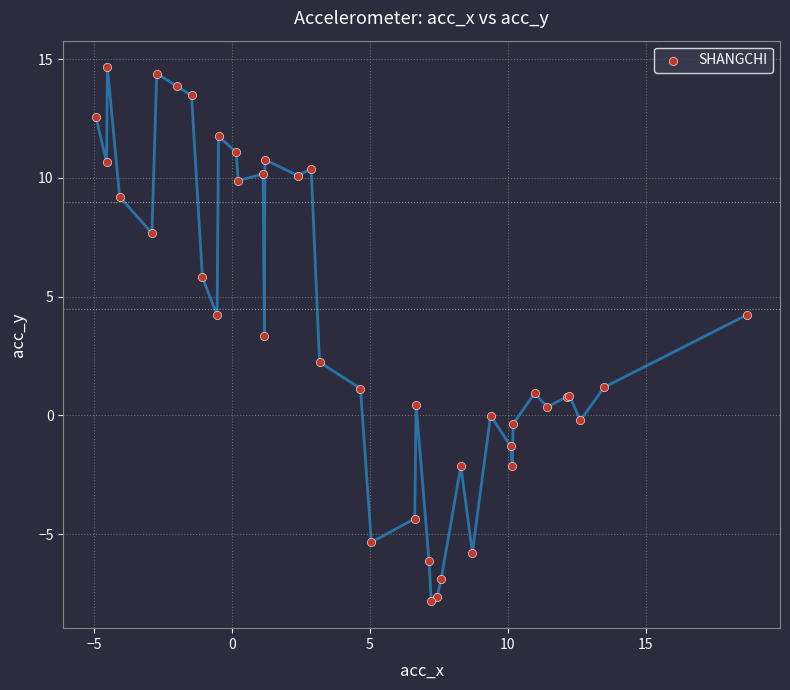

What Y value in the scatter plot is closest to 3?

3.3